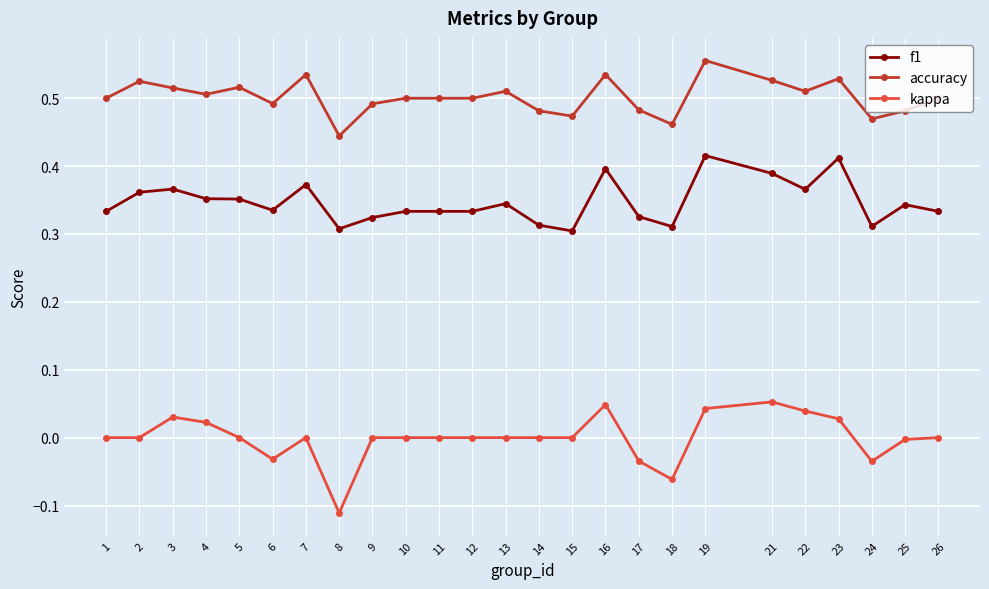

True or false: accuracy and kappa cross at least once.

False